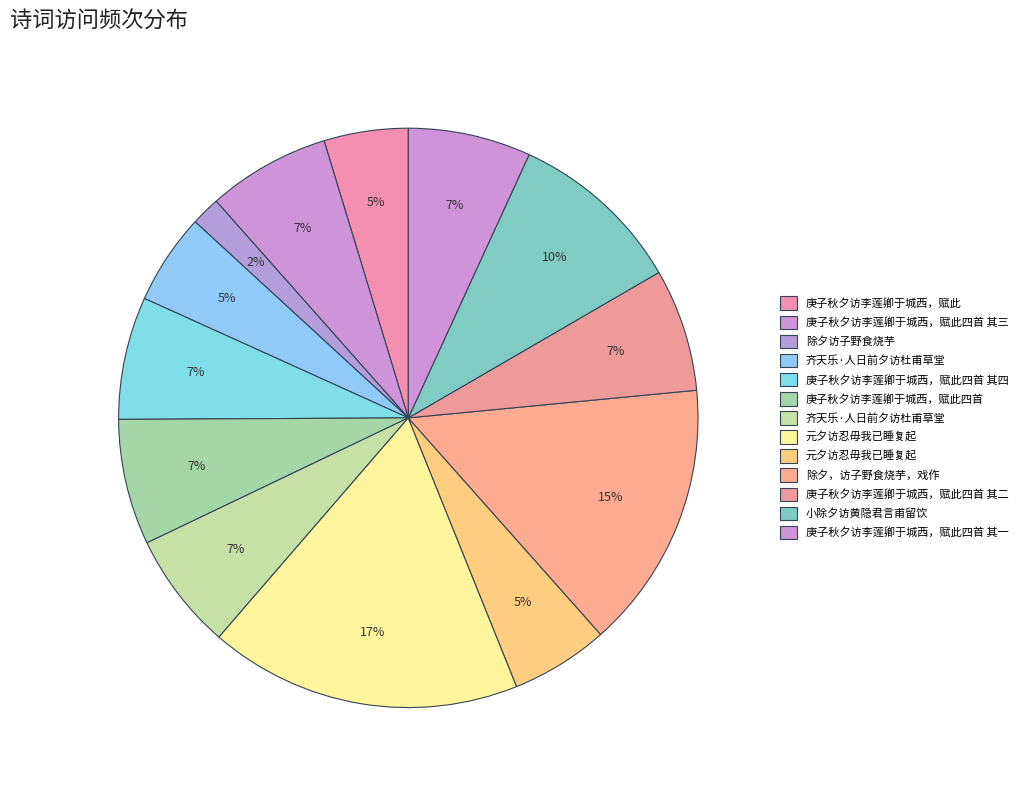

How many slices are in this pie chart?

13